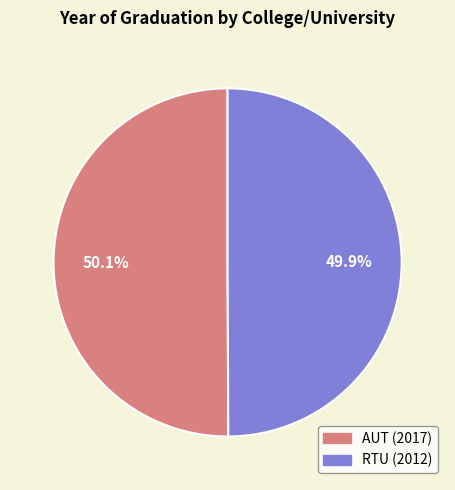

Is the sum of RTU and AUT greater than half?

Yes